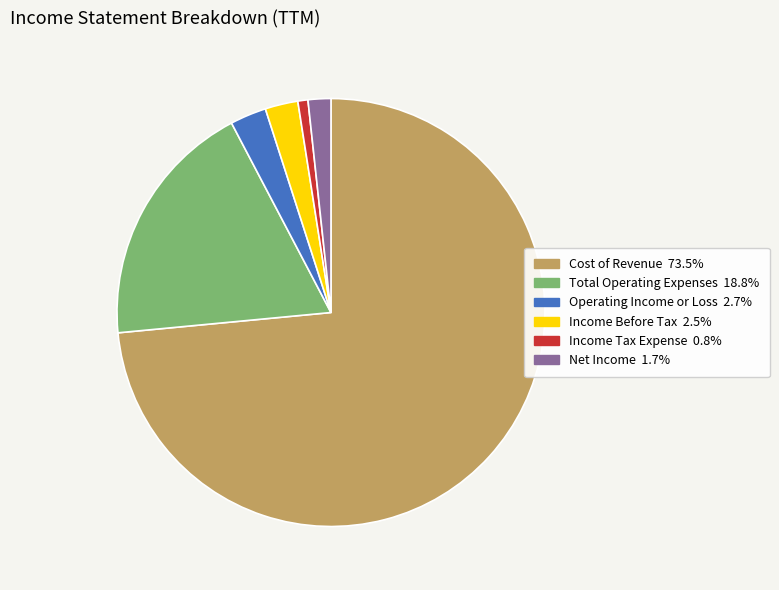

How many segments does this pie chart have?

6